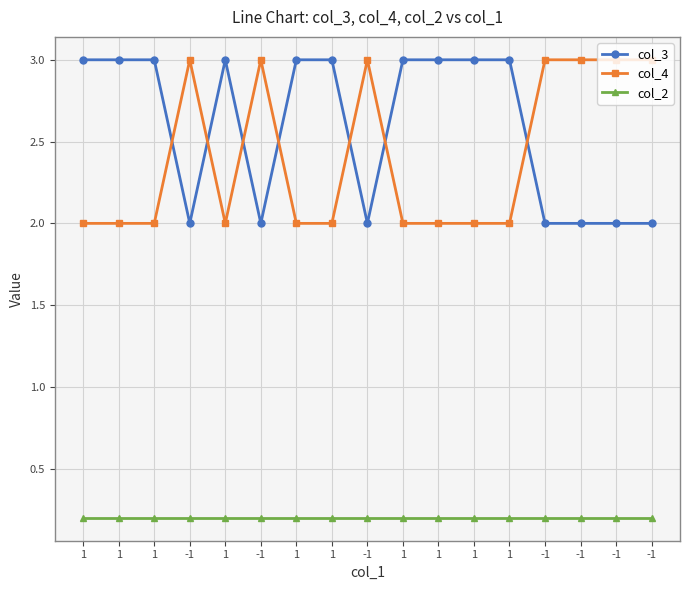

What is the lowest value of the col_2 series?

0.2